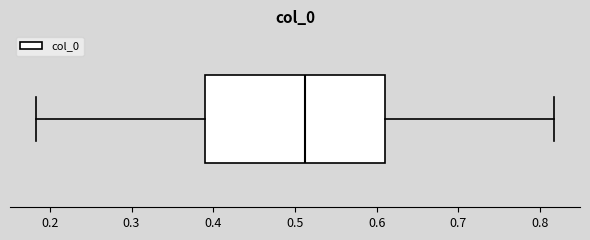

Read this box plot against the x-axis: the position of the median line, the range covered by the box, and the ends of both whiskers. The values are not printed on the chart, so give them approximately, as read against the axis.

median 0.51, box 0.39 to 0.61, whiskers 0.18 to 0.82